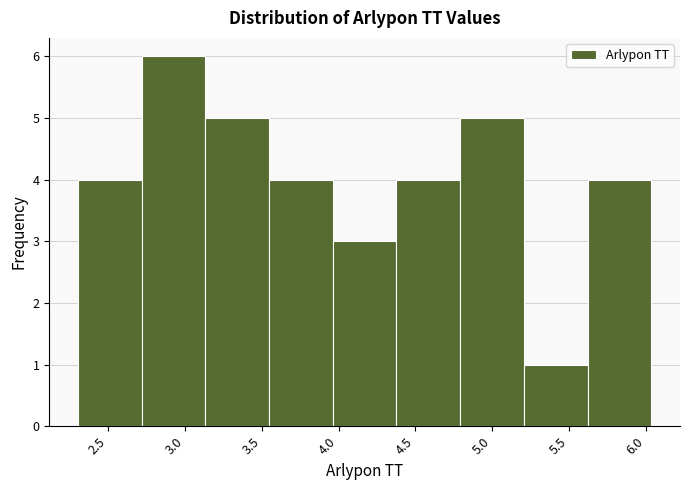

Reading left to right, list every bar in this chart as the range it spans on the x-axis followed by its height. Neither the bar edges nor the heights are printed on the chart, so give them approximately, as read against the axes.

2.30 to 2.70: 4
2.70 to 3.15: 6
3.15 to 3.55: 5
3.55 to 3.95: 4
3.95 to 4.40: 3
4.40 to 4.80: 4
4.80 to 5.20: 5
5.20 to 5.60: 1
5.60 to 6.05: 4